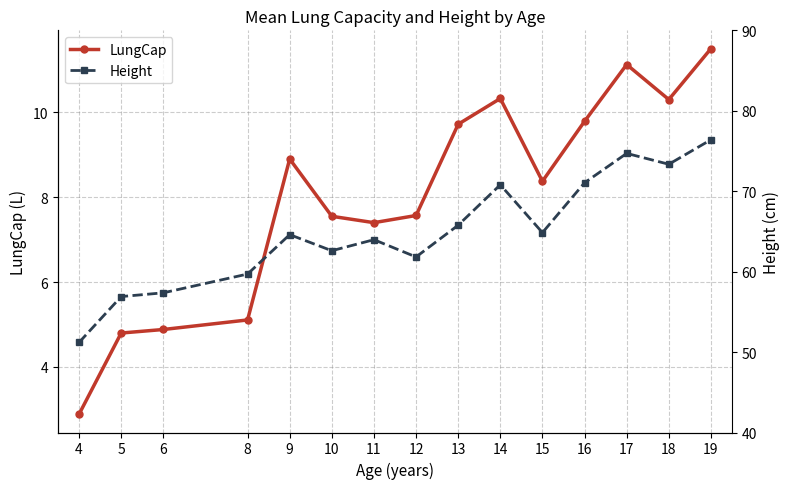

At 15, list the series in order from smallest to largest.

LungCap, Height